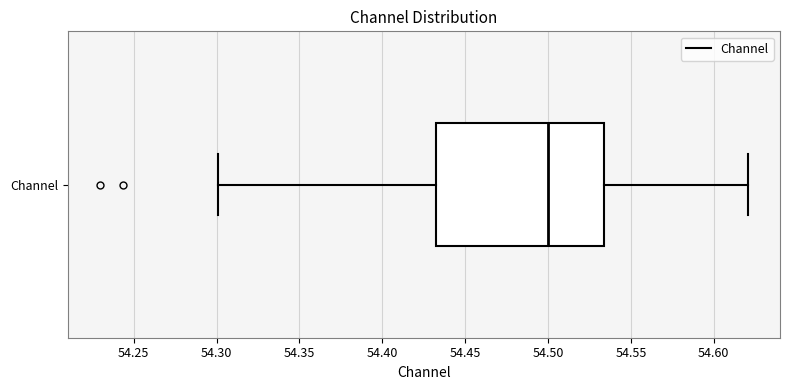

Read this box plot against the x-axis: the position of the median line, the range covered by the box, and the ends of both whiskers. The values are not printed on the chart, so give them approximately, as read against the axis.

median 54.500, box 54.435 to 54.535, whiskers 54.300 to 54.620